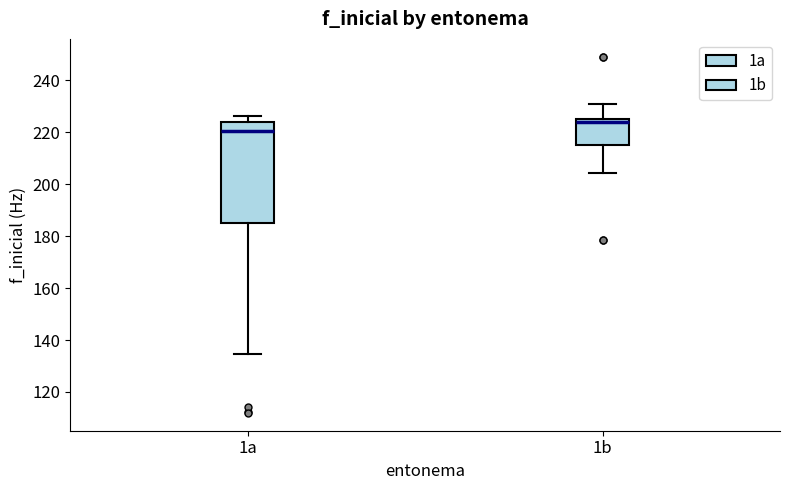

Which box has the lowest median line?

1a